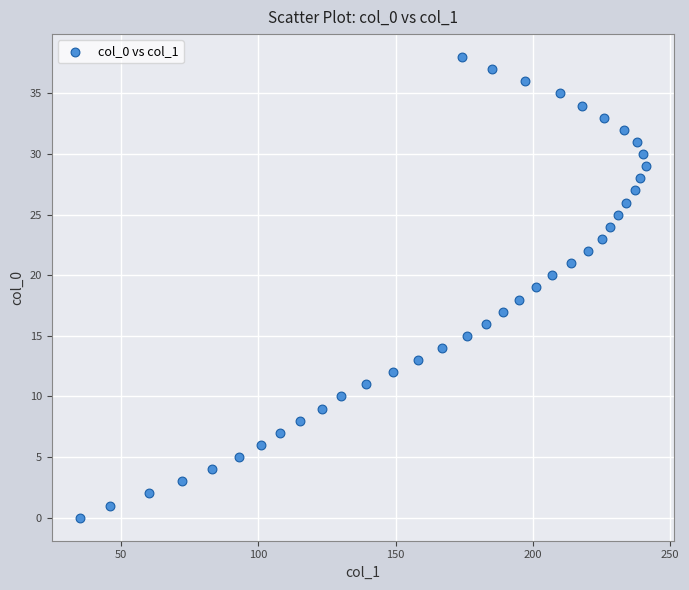

What is the range of X values (max minus min)?

206